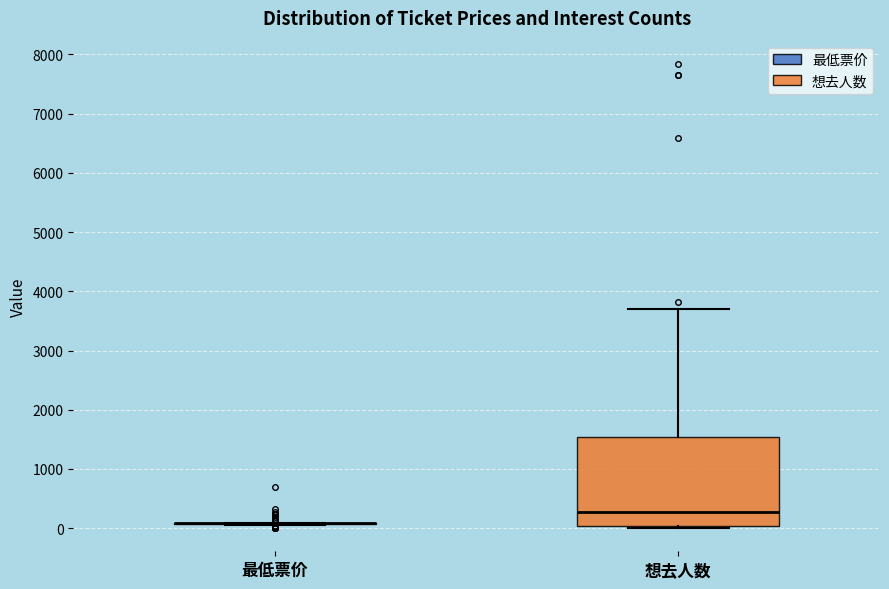

Reading left to right, transcribe this box plot: for each box, give where its median line is, the range the box spans, and where its two whiskers end, as read against the y-axis. The values are not printed on the chart, so give them approximately, as read against the axis.

最低票价: box collapsed to a line at 100, whiskers 100 to 100
想去人数: median 300, box 0 to 1500, whiskers 0 (just below the box's lower edge) to 3700